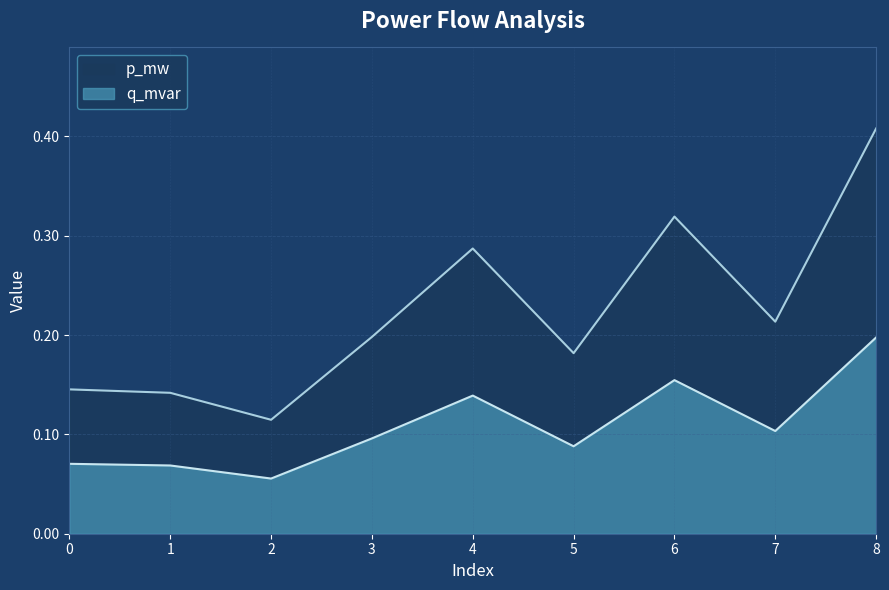

Which series has the largest range (max minus min)?

p_mw